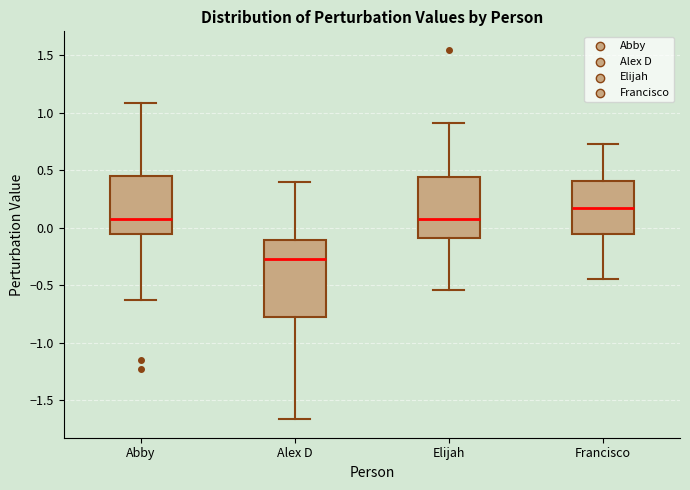

Where is the upper edge of the box for Alex D on the y-axis? The values are not printed on the chart, so give them approximately, as read against the axis.

-0.10